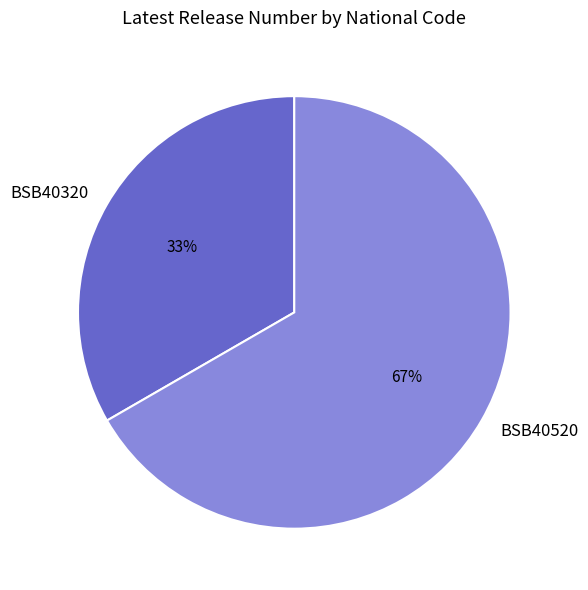

Which slice represents more than half of the pie?

BSB40520